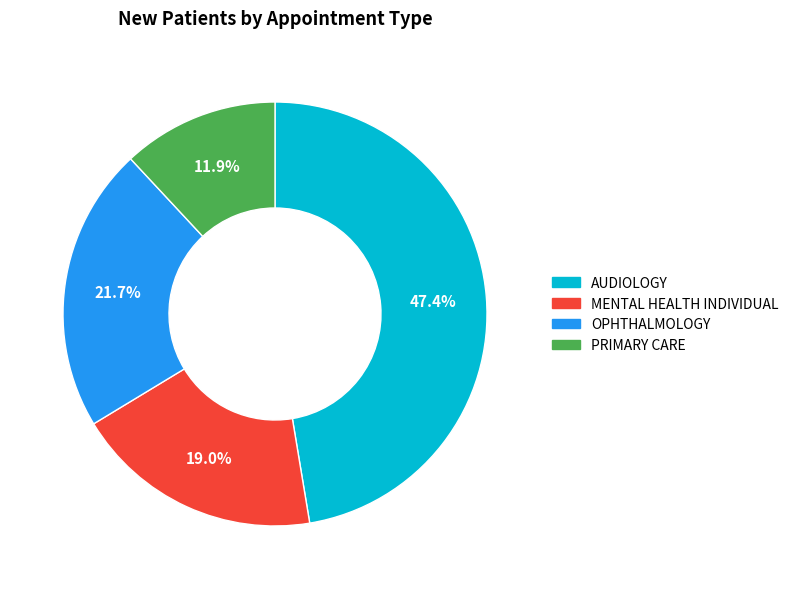

Rank the categories by value from highest to lowest.

AUDIOLOGY, OPHTHALMOLOGY, MENTAL HEALTH INDIVIDUAL, PRIMARY CARE